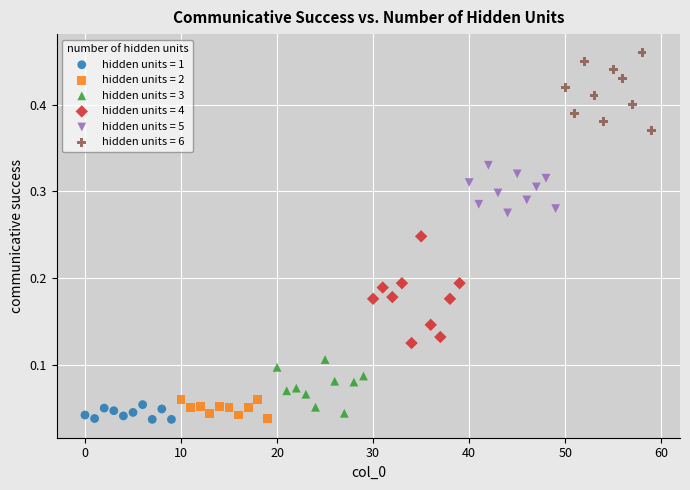

Which series has the largest Y range (max minus min)?

hidden units = 4